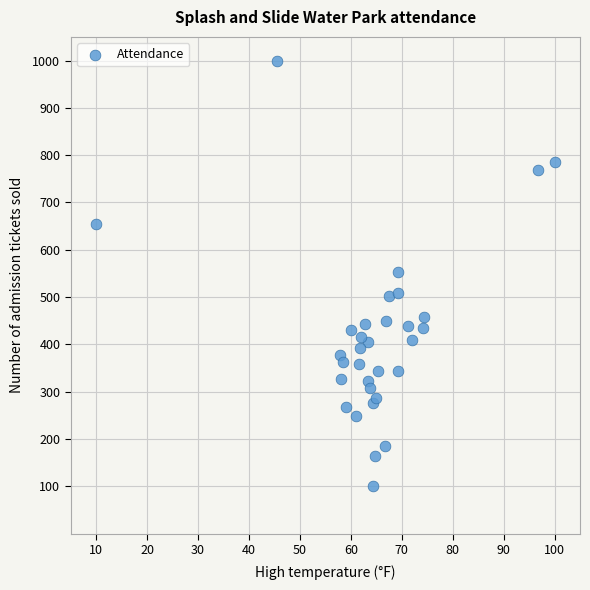

What is the range of X values (max minus min)?

90.0